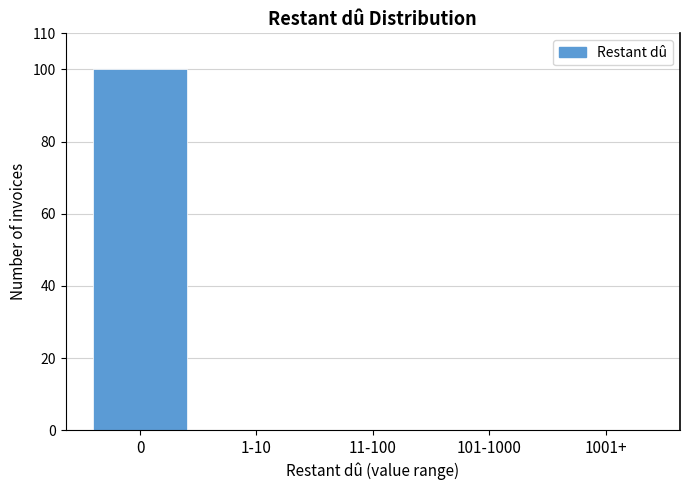

Reading left to right, list all the values displayed in this chart.

0=100	1-10=0	11-100=0	101-1000=0	1001+=0